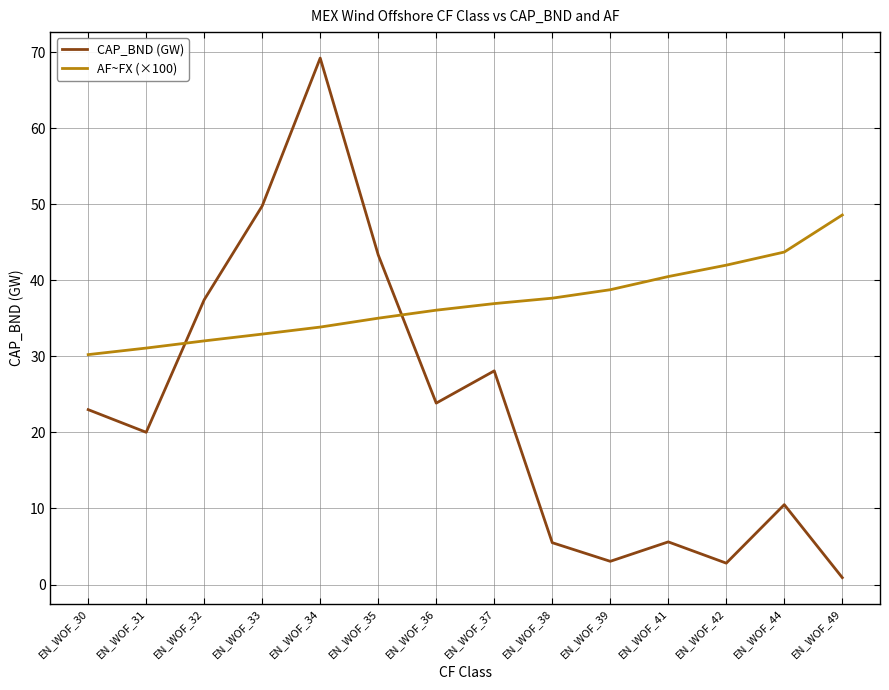

What is the sum of the CAP_BND (GW) values at EN_WOF_39 and EN_WOF_37?

31.1